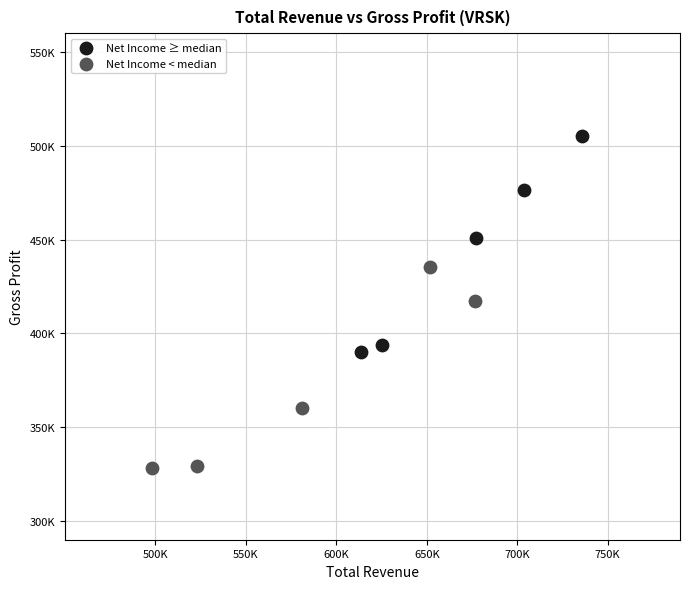

Which series contains the highest Y value?

Net Income ≥ median